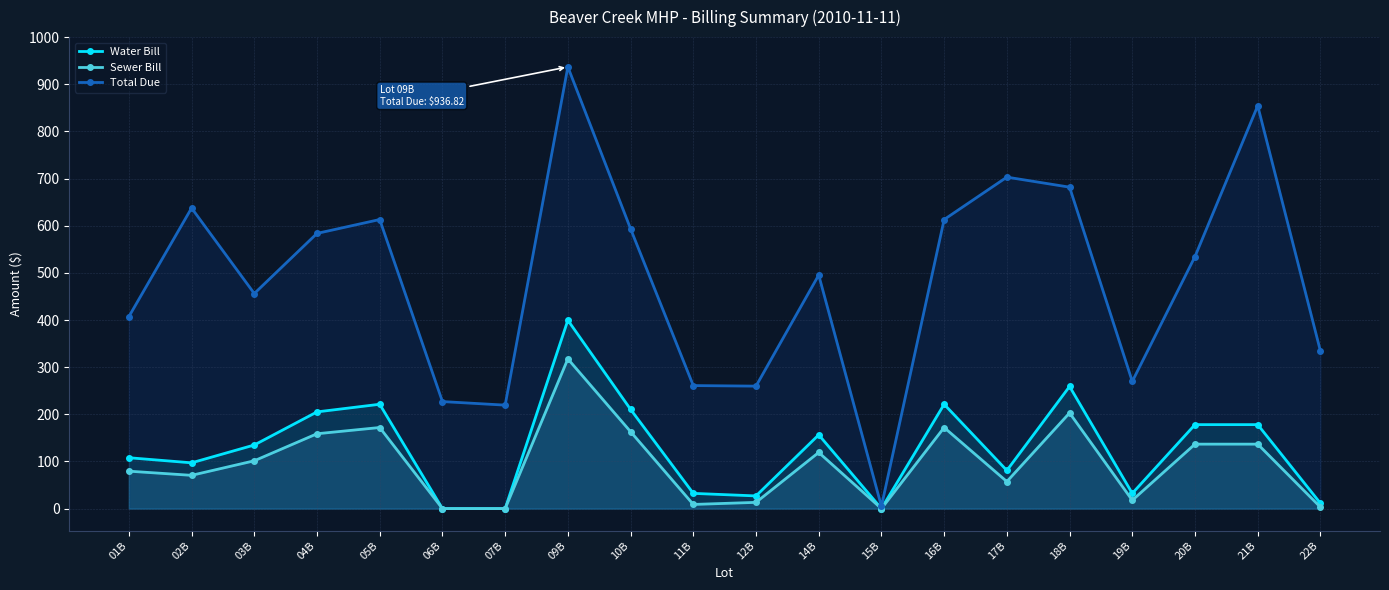

What position from the left is 16B?

14